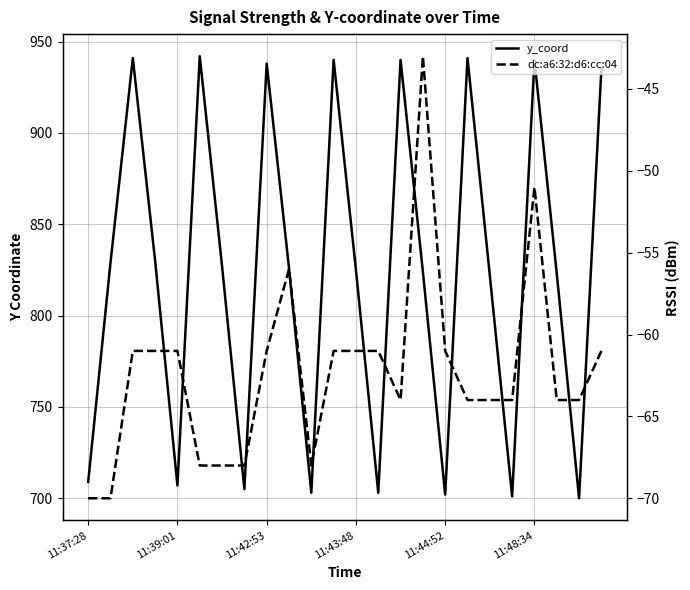

Is this an area chart (filled region under the line)?

No